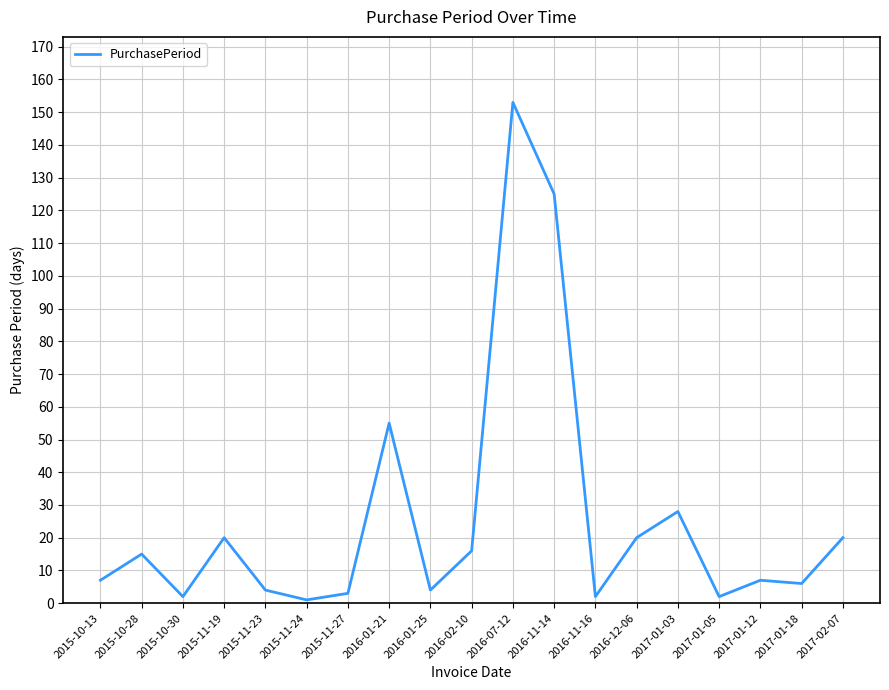

What position from the right is 2017-01-18?

2